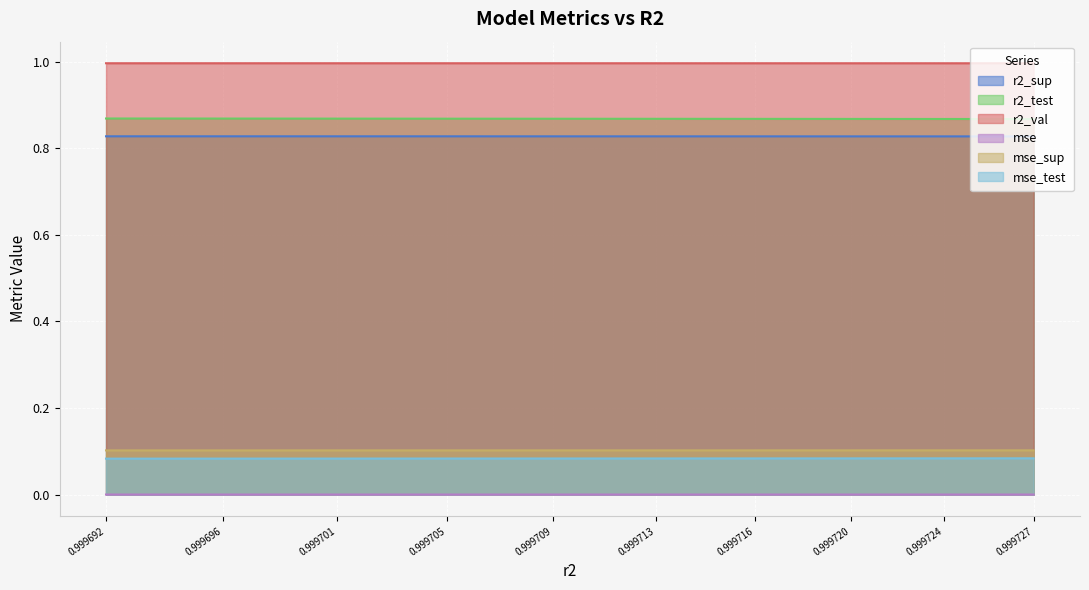

Which series has the largest range (max minus min)?

r2_test